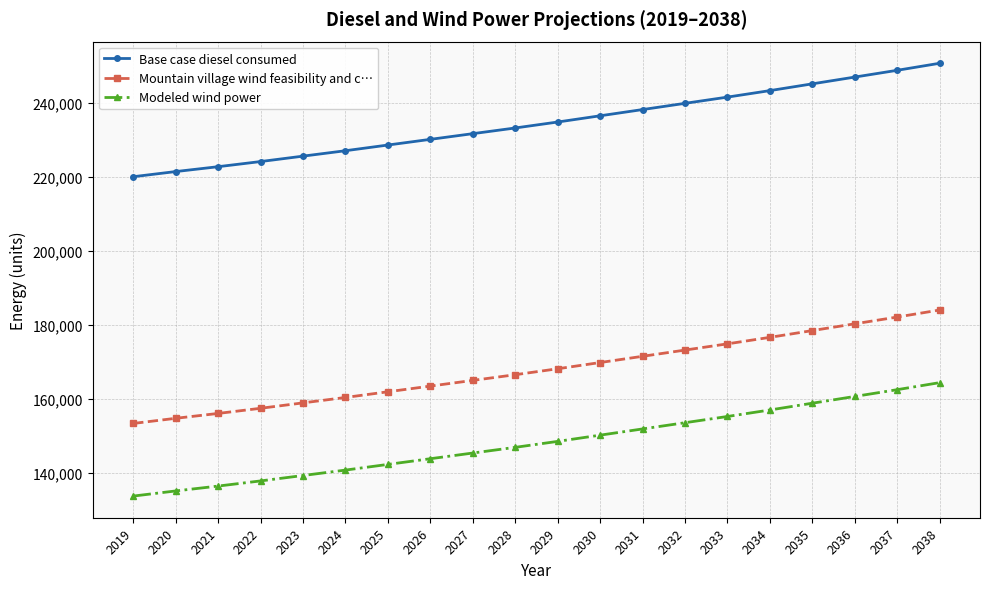

True or false: Modeled wind power has more than 2 points higher than both neighbors.

False